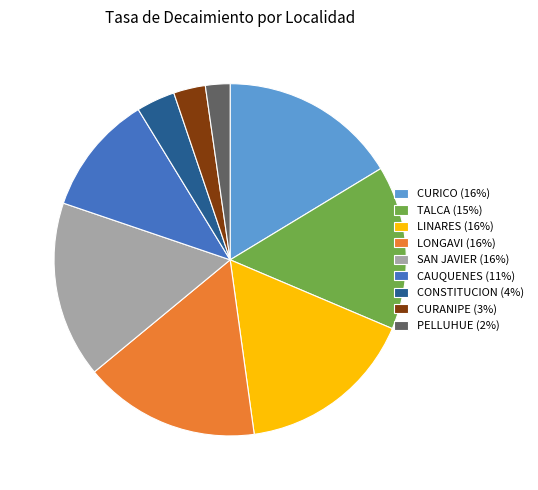

Does any single category account for the majority?

No